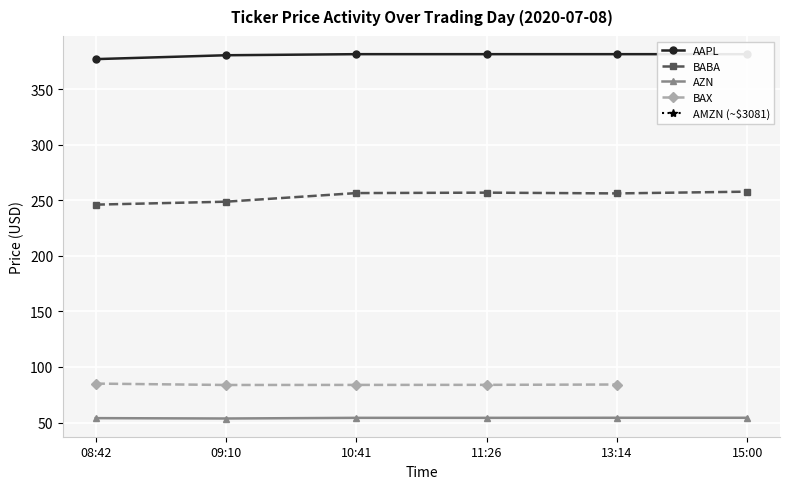

Is the value of BABA at 13:14 greater than the value of AAPL at 13:14?

No